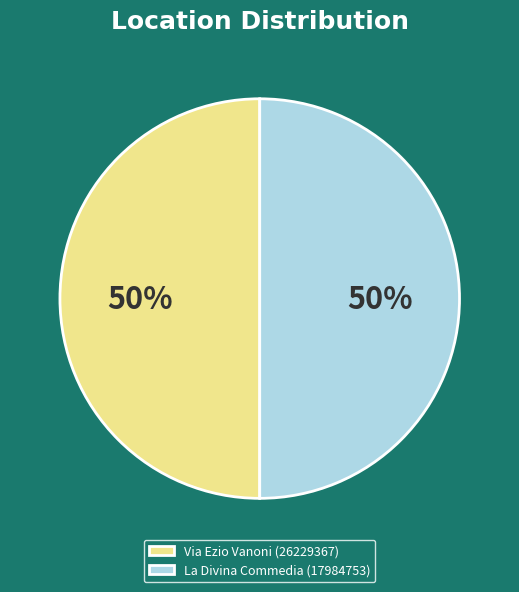

What is the ratio of the value at Via Ezio Vanoni (26229367) to the value at La Divina Commedia (17984753)?

1.0